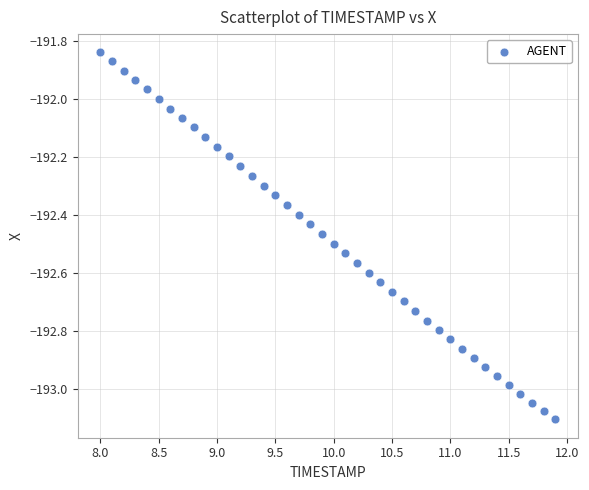

What is the range of X values (max minus min)?

3.9